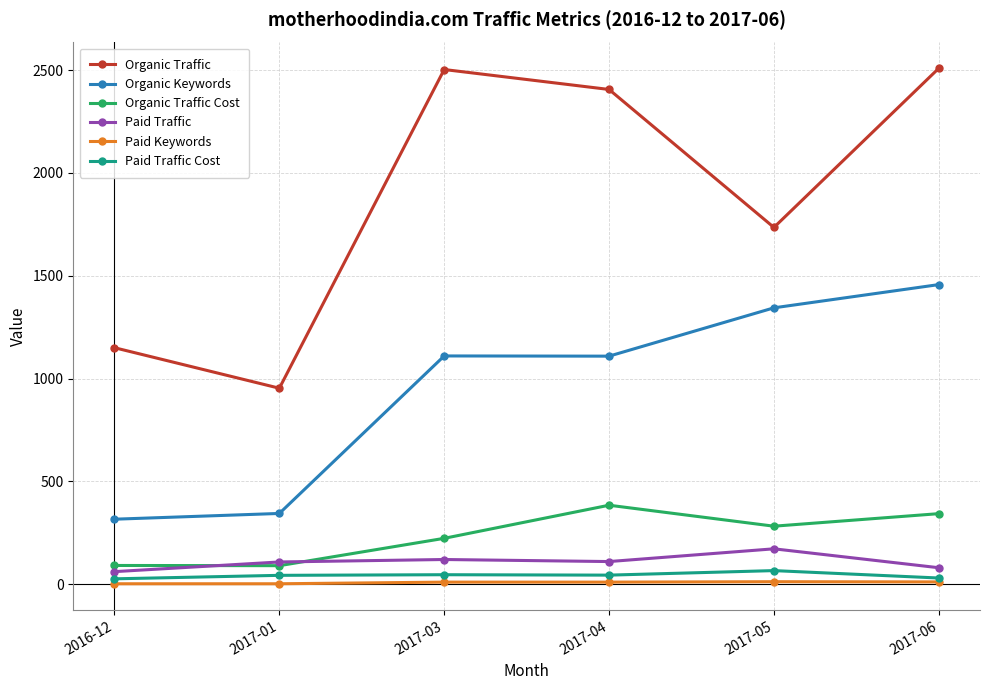

What are all the series names shown in the legend?

Organic Traffic, Organic Keywords, Organic Traffic Cost, Paid Traffic, Paid Keywords, Paid Traffic Cost